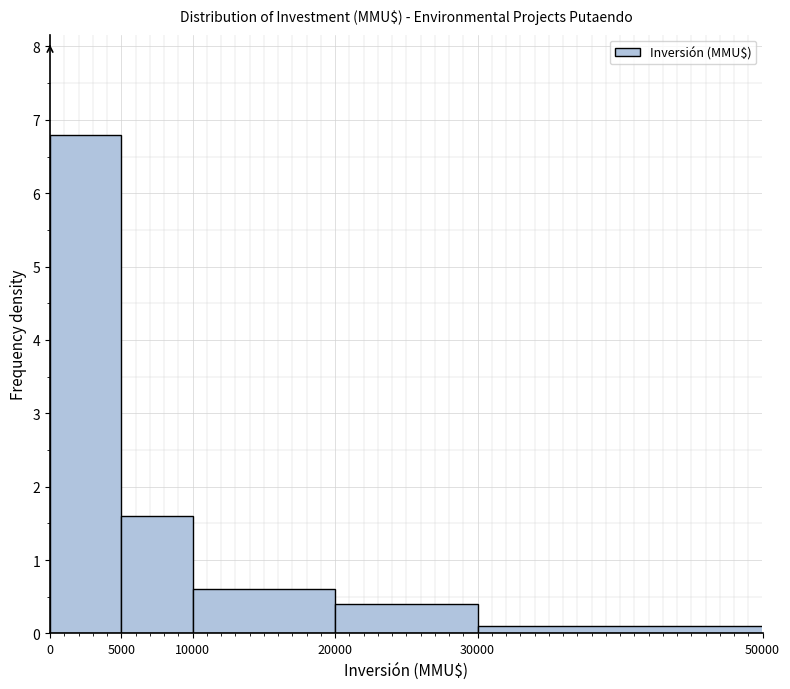

Reading left to right, list every bar in this chart as the range it spans on the x-axis followed by its height. The values are not printed on the chart, so give them approximately, as read against the axis.

0 to 5000: 6.8
5000 to 10000: 1.6
10000 to 20000: 0.6
20000 to 30000: 0.4
30000 to 50000: 0.1